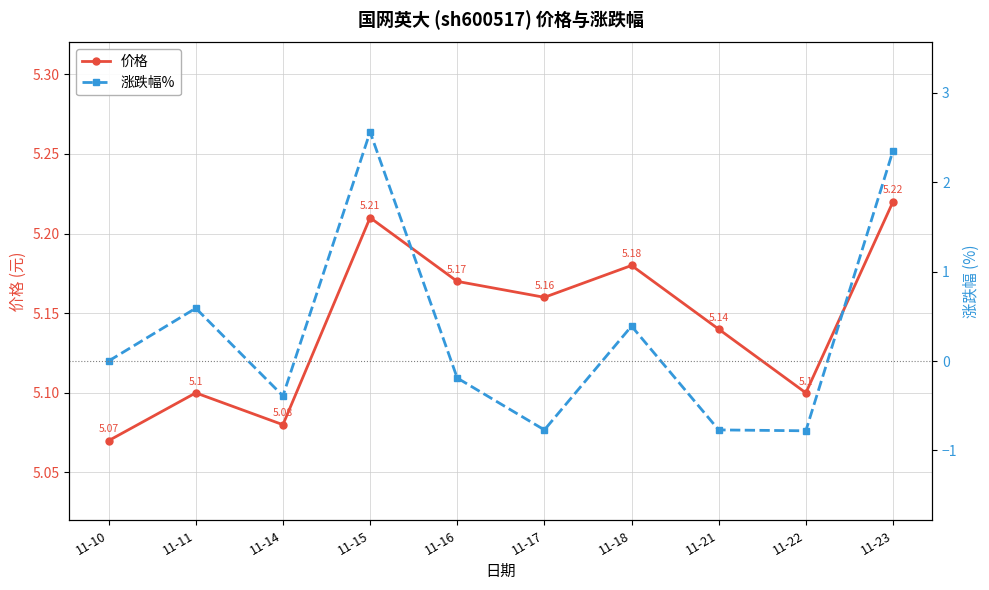

True or false: 价格 and 涨跌幅% cross at least once.

False